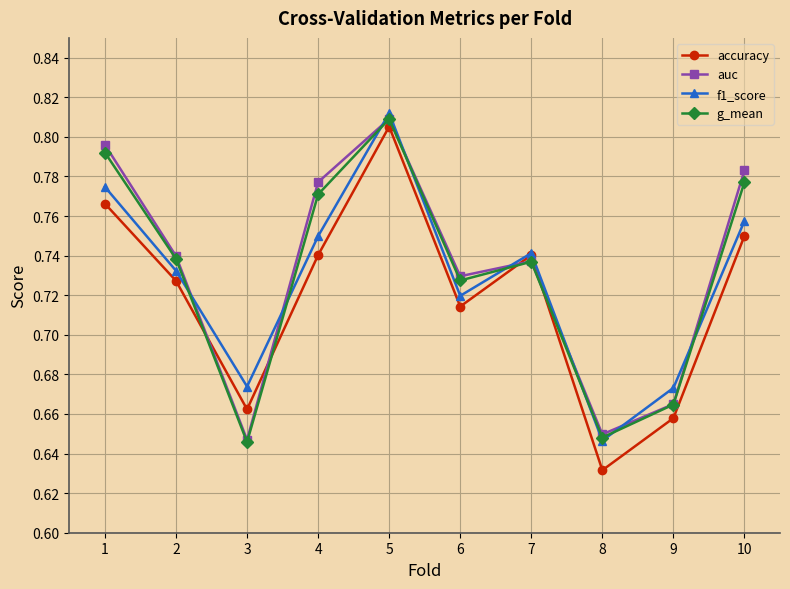

What is the sum of all g_mean values?

7.3